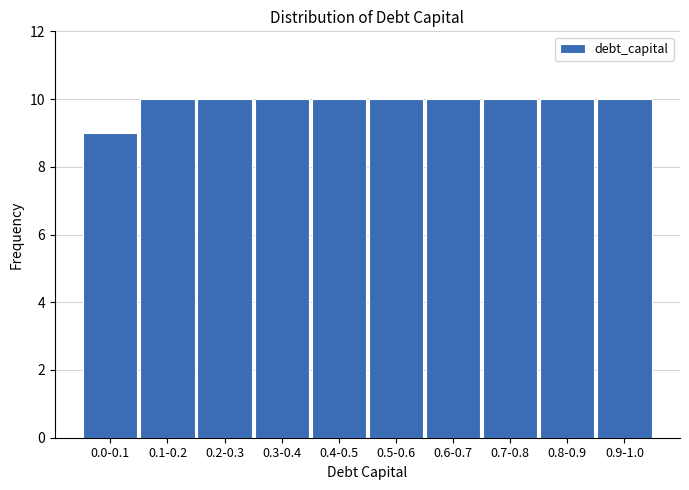

Reading left to right, transcribe all the data shown in this chart.

0.0-0.1=9	0.1-0.2=10	0.2-0.3=10	0.3-0.4=10	0.4-0.5=10	0.5-0.6=10	0.6-0.7=10	0.7-0.8=10	0.8-0.9=10	0.9-1.0=10